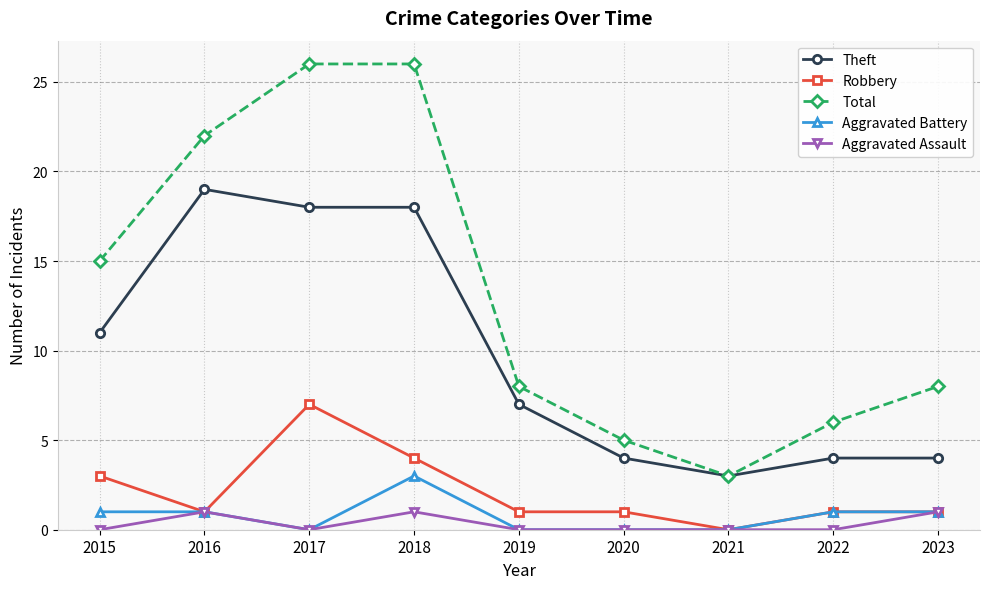

True or false: Aggravated Battery and Theft intersect in this chart.

False